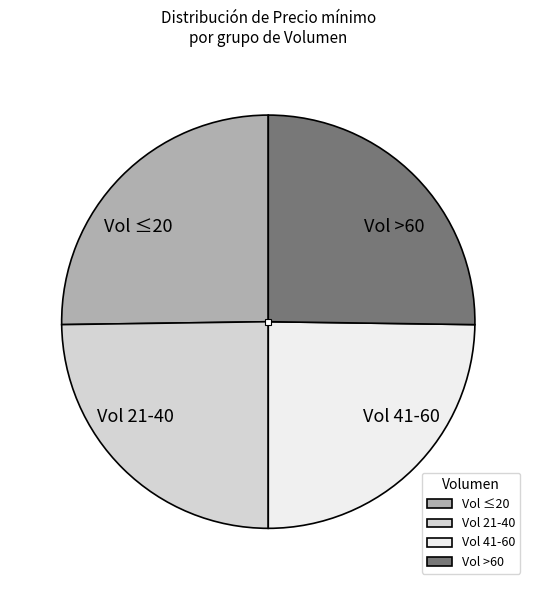

Approximately how many times larger is the value at Vol 21-40 compared to Vol 41-60?

1.0